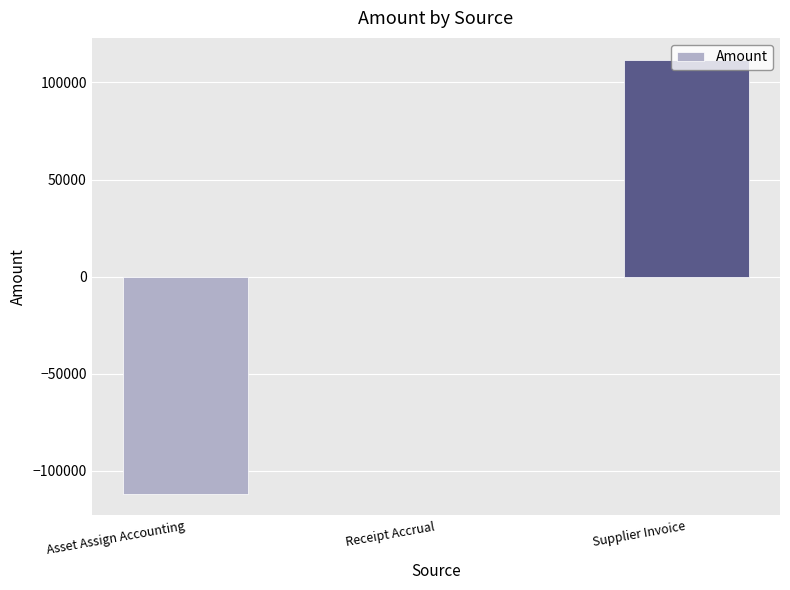

The chart shows a value of -0.0 at Receipt Accrual. True or false?

True